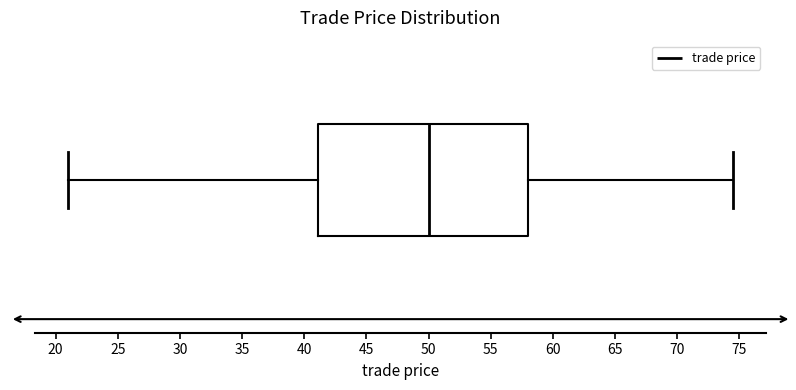

Transcribe this box plot: give where the median line is, the range the box spans, and where the two whiskers end, as read against the x-axis. The values are not printed on the chart, so give them approximately, as read against the axis.

median 50.0, box 41.0 to 58.0, whiskers 21.0 to 74.5